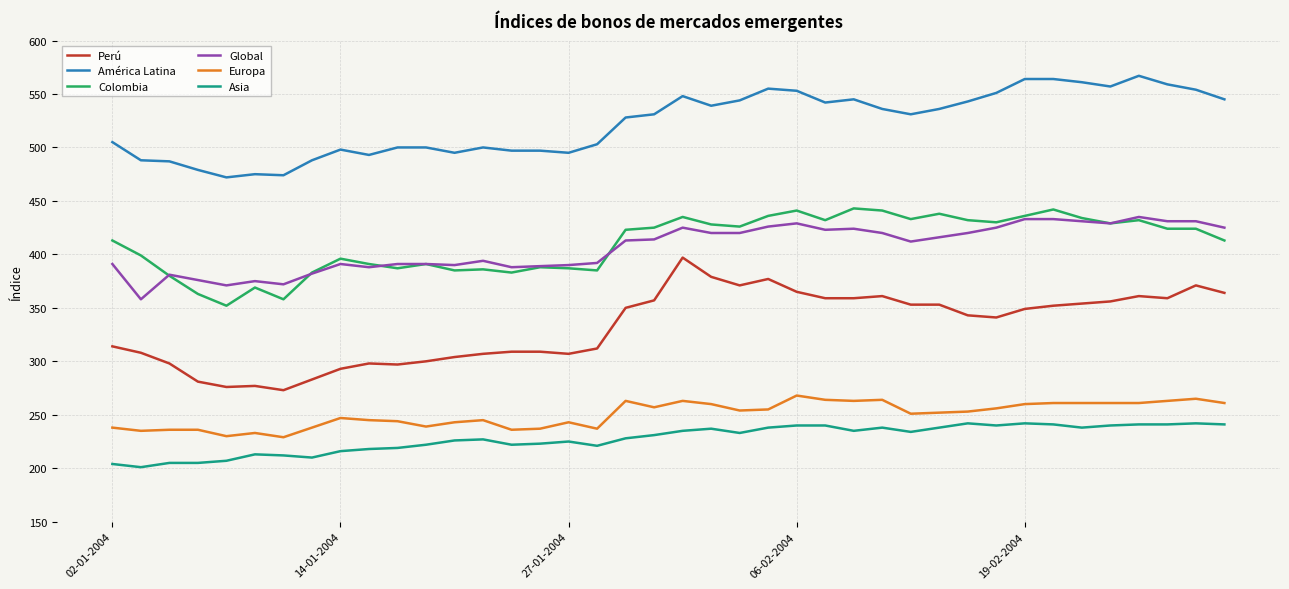

True or false: Europa and Global cross at least once.

False